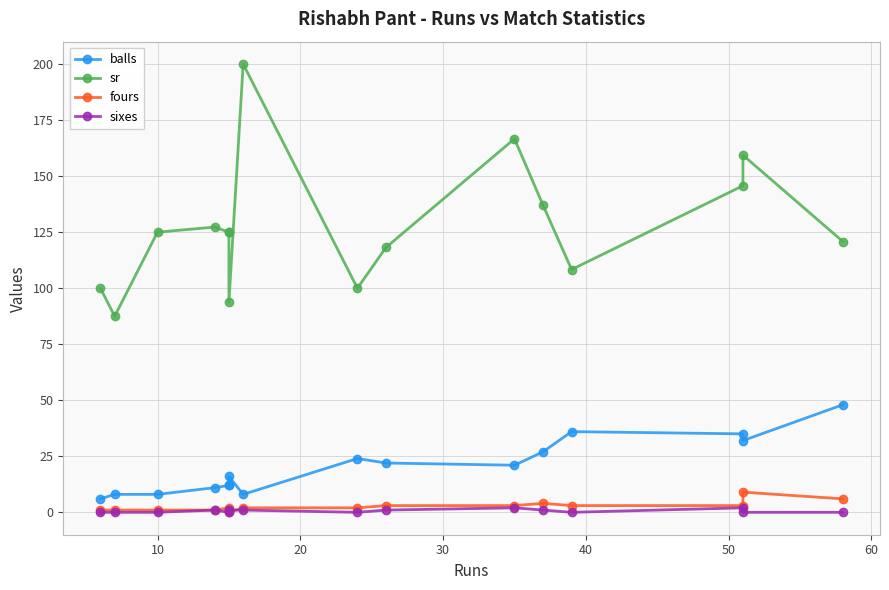

Reading left to right, list all the values displayed in this chart.

balls: 6.0	8.0	8.0	11.0	12.0	12.0	16.0	8.0	24.0	22.0	21.0	27.0	36.0	35.0	32.0	48.0
sr: 100.0	87.5	125.0	127.3	125.0	125.0	93.8	200.0	100.0	118.2	166.7	137.0	108.3	145.7	159.4	120.8
fours: 1.0	1.0	1.0	1.0	2.0	1.0	0.0	2.0	2.0	3.0	3.0	4.0	3.0	3.0	9.0	6.0
sixes: 0.0	0.0	0.0	1.0	0.0	1.0	1.0	1.0	0.0	1.0	2.0	1.0	0.0	2.0	0.0	0.0